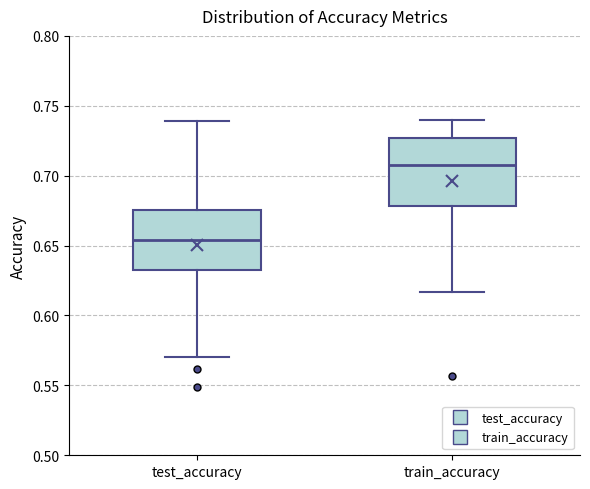

Where is the upper edge of the box for test_accuracy on the y-axis? The values are not printed on the chart, so give them approximately, as read against the axis.

0.675